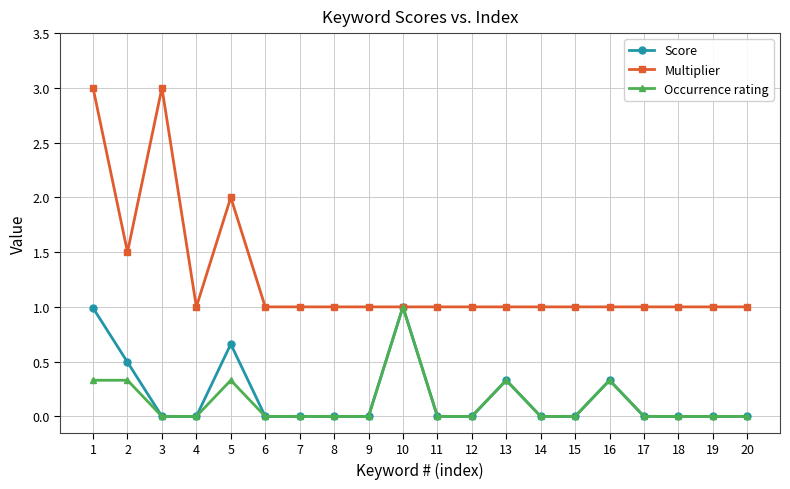

Is the value of Score at 7 greater than the value of Multiplier at 11?

No